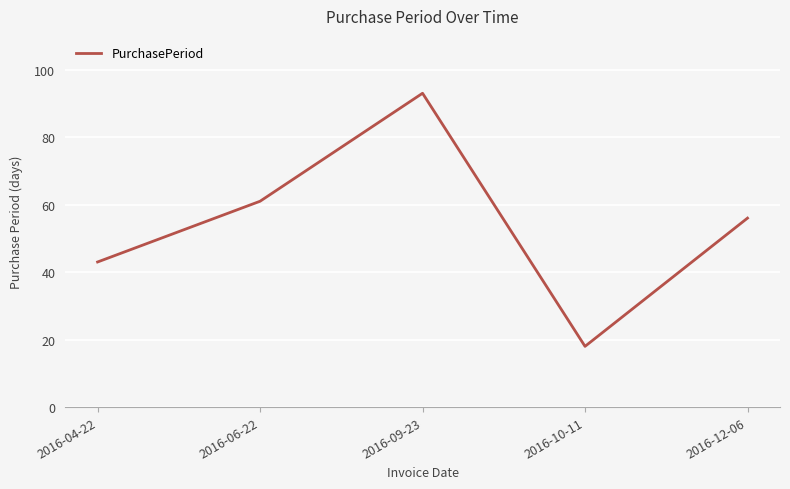

Reading right to left, extract all data points from this chart.

56	18	93	61	43